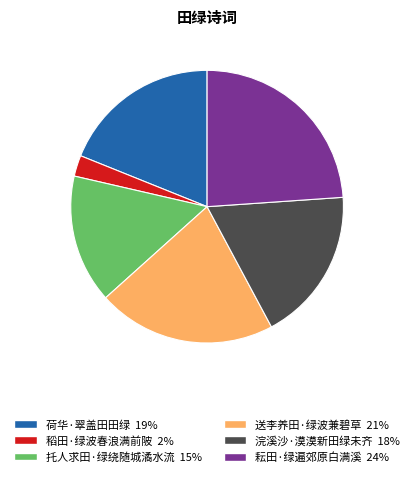

Rank the categories by value from highest to lowest.

耘田·绿遍郊原白满溪, 送李养田·绿波兼碧草, 荷华·翠盖田田绿, 浣溪沙·漠漠新田绿未齐, 托人求田·绿绕随城潏水流, 稻田·绿波春浪满前陂